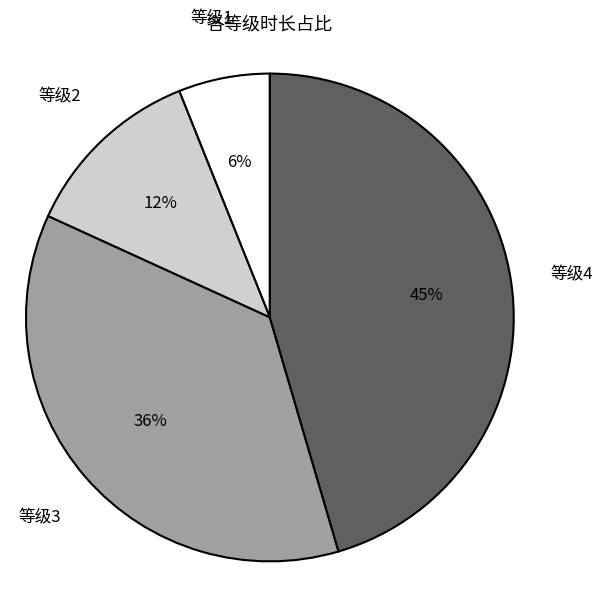

Does any single category account for the majority?

No